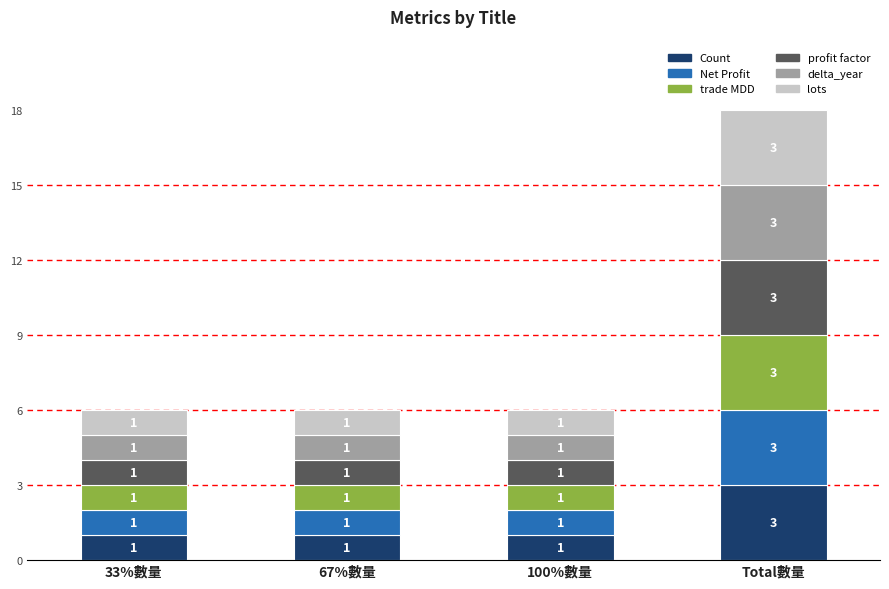

What is the total value across all series at Total數量?

18